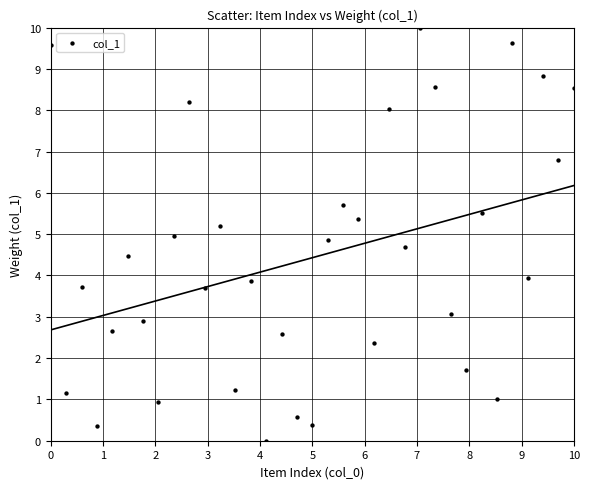

What is the range of X values (max minus min)?

10.0